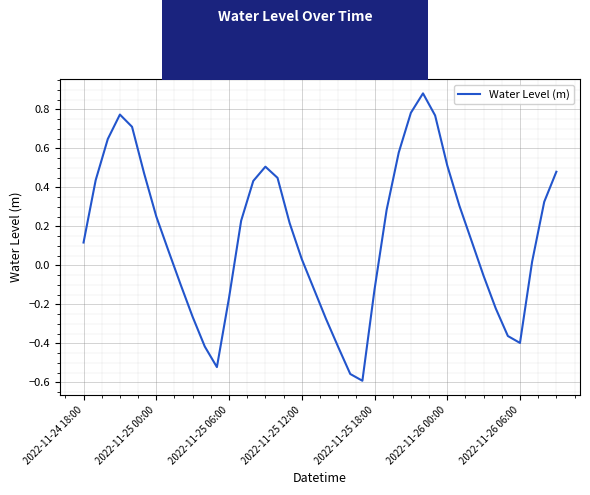

What is the difference between the maximum and minimum values?

1.5